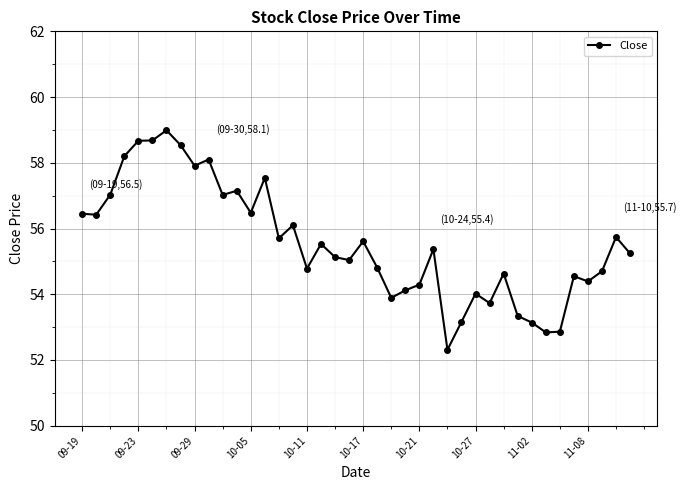

How many data points does each series have?

40